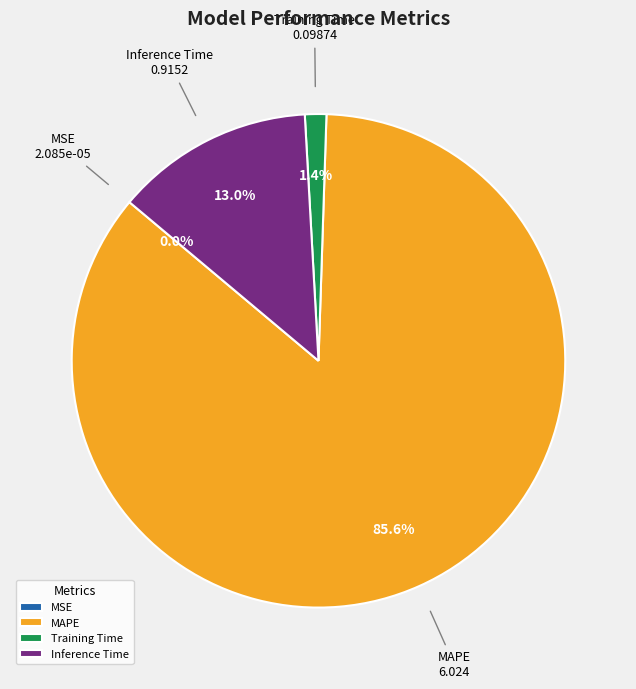

To the nearest percent, what is the difference between the largest and smallest slice percentages?

86%